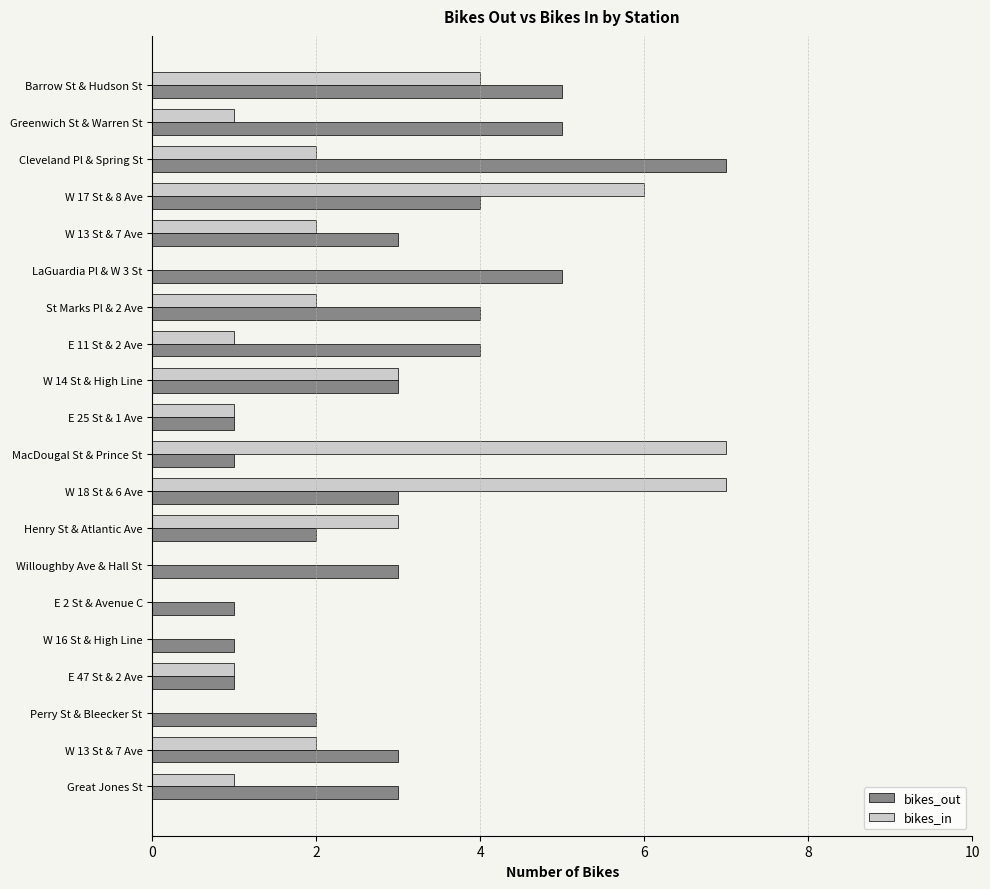

Count the number of categories in the chart.

20